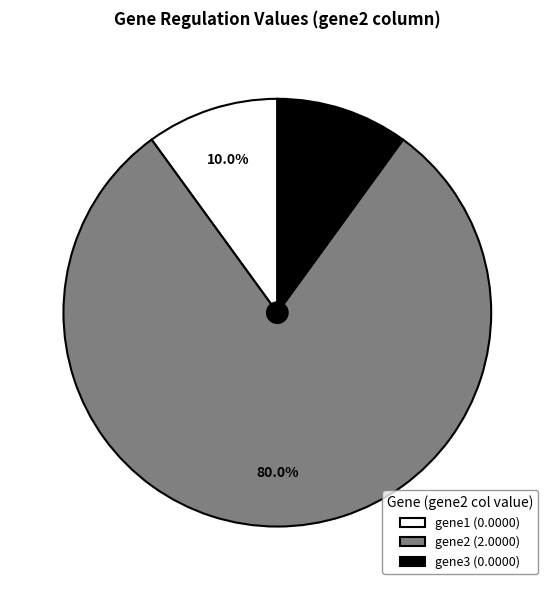

What portion of the pie excludes gene1?

90.0%